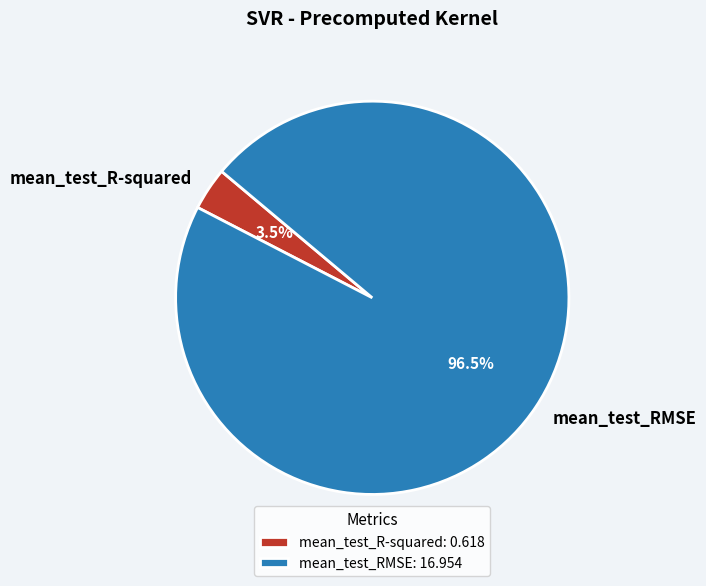

Which category has the smallest portion of the pie?

mean_test_R-squared